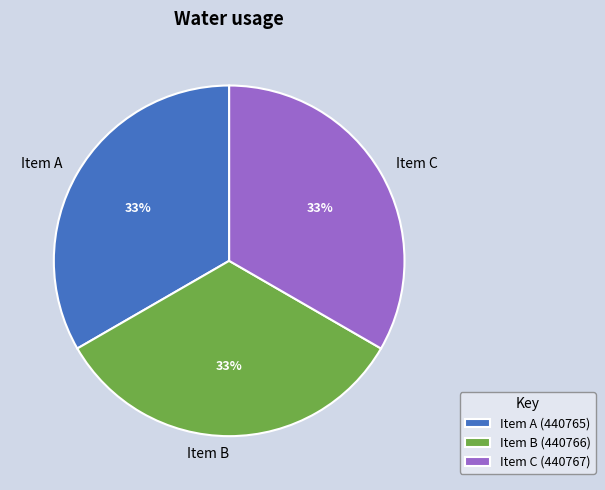

Combined, do Item C and Item B account for over 50%?

Yes